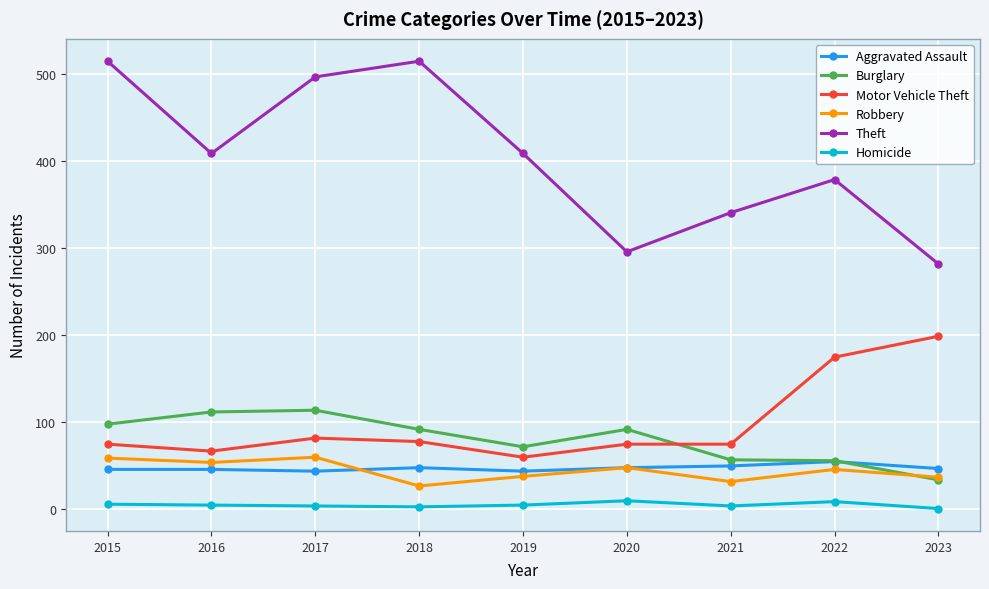

True or false: Motor Vehicle Theft has more than 2 interior local peaks.

False